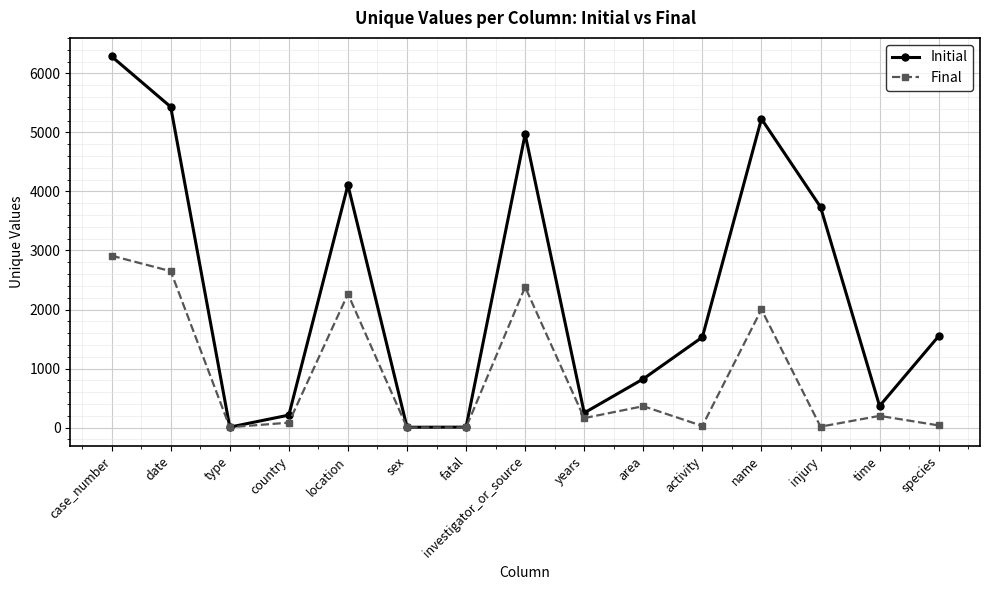

Which label corresponds to the largest value in the chart?

case_number